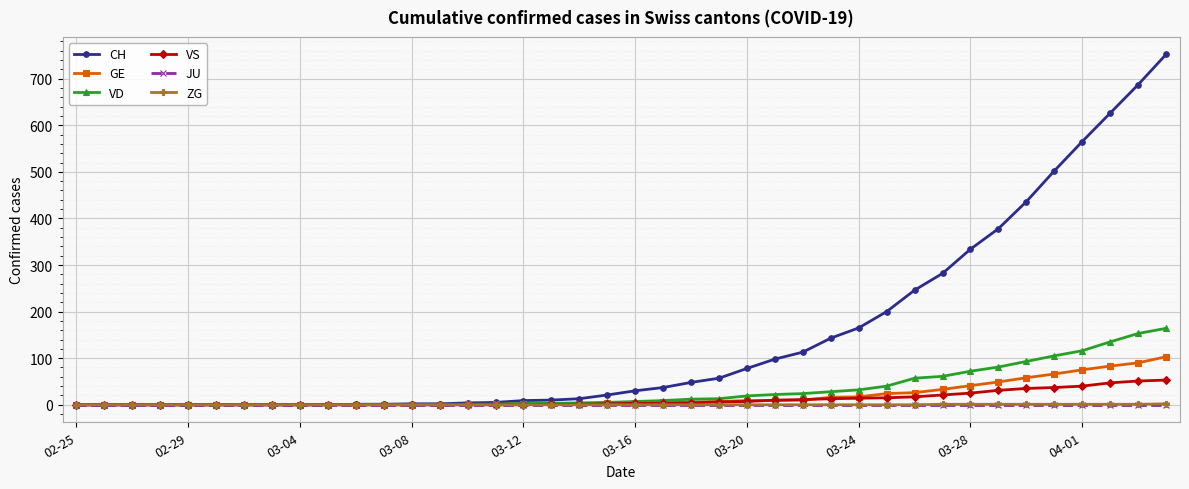

Which series has the largest total across all categories?

CH